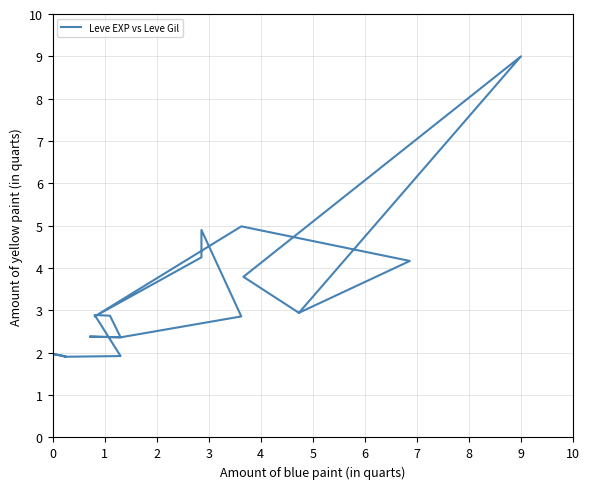

What is the difference between the maximum and minimum values?

7.1